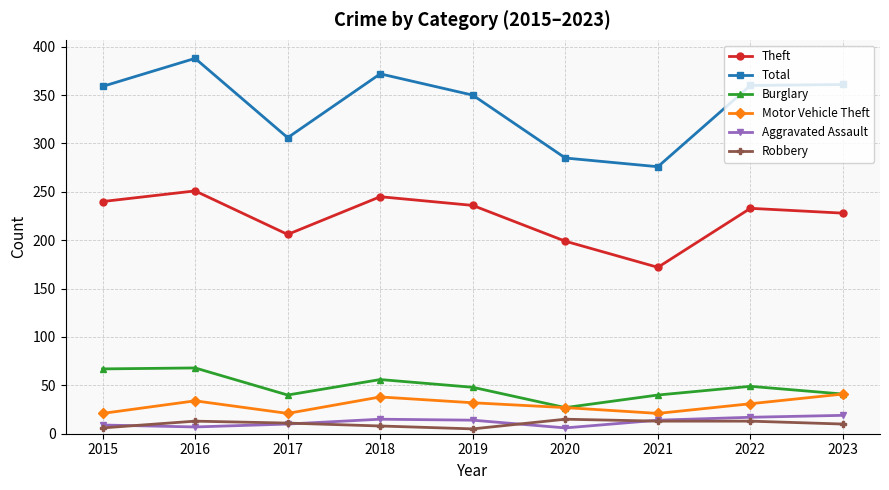

What is the minimum value for Robbery?

5